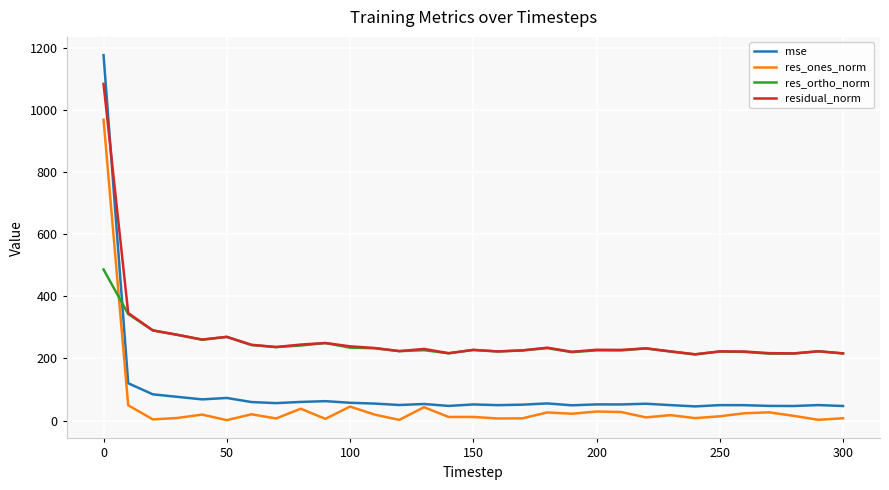

What is the average value of the mse series?

93.6